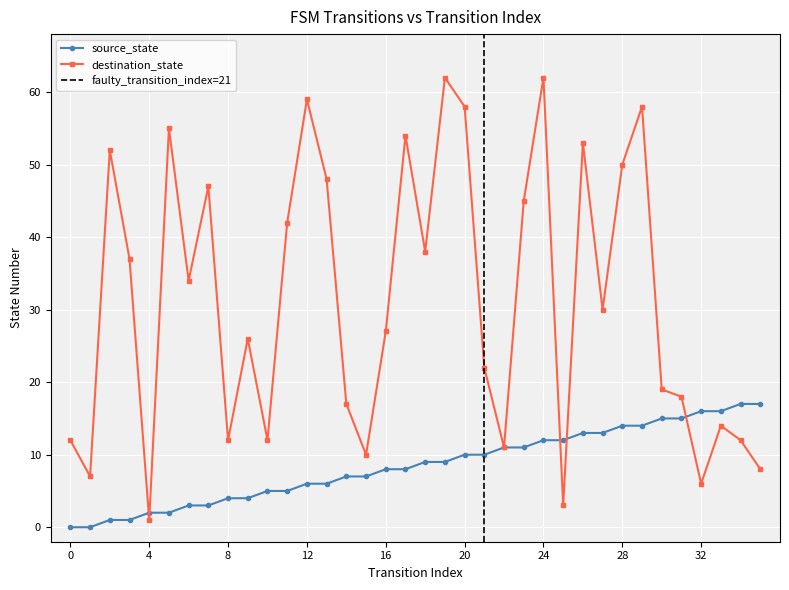

Rank the series at 16 from highest to lowest value.

destination_state, source_state